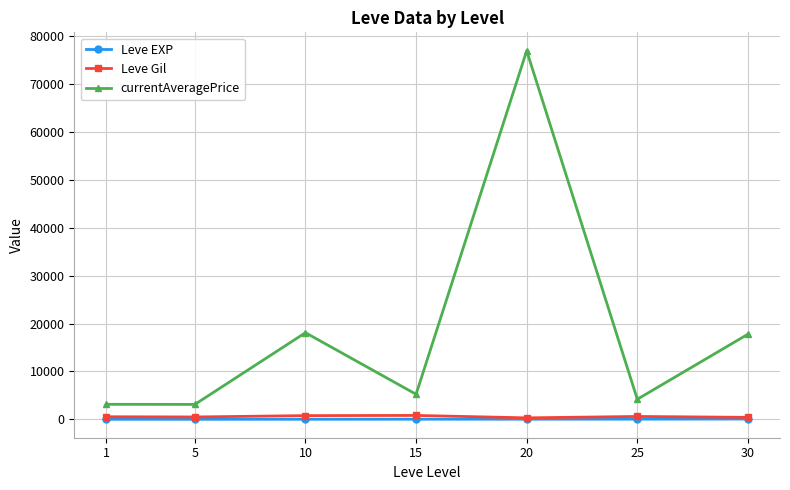

Which series has the largest total across all categories?

currentAveragePrice